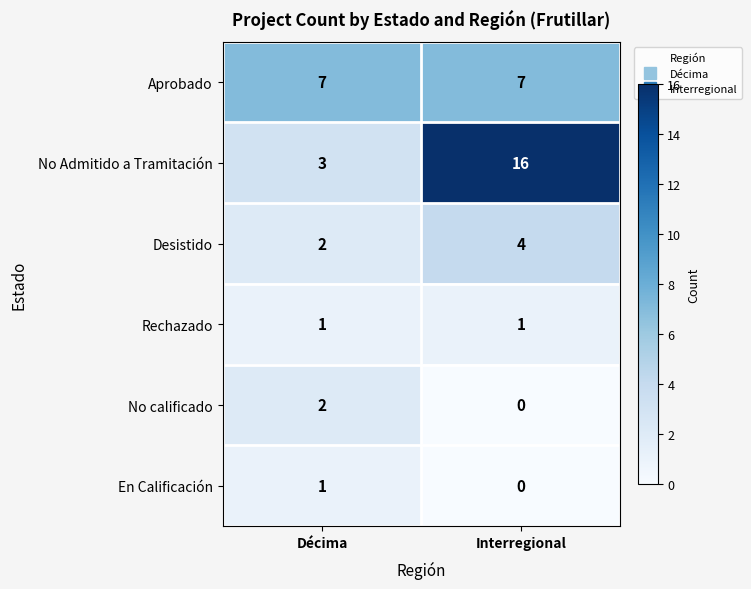

Rank the categories by No calificado value from lowest to highest.

Interregional, Décima